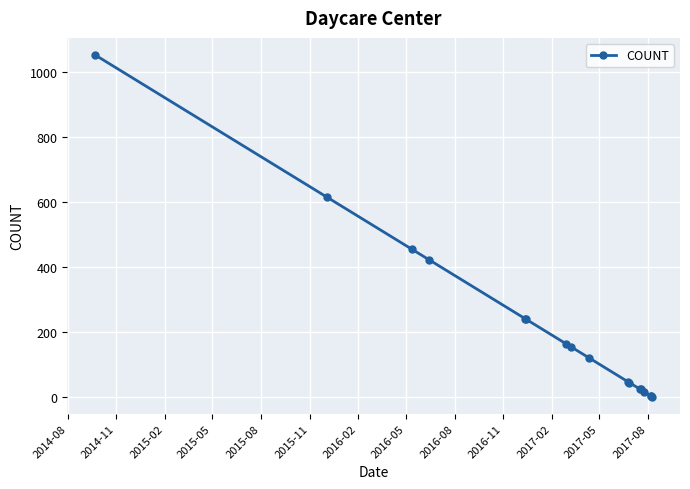

What is the change in value from 2015-02 to 2016-11?

-409